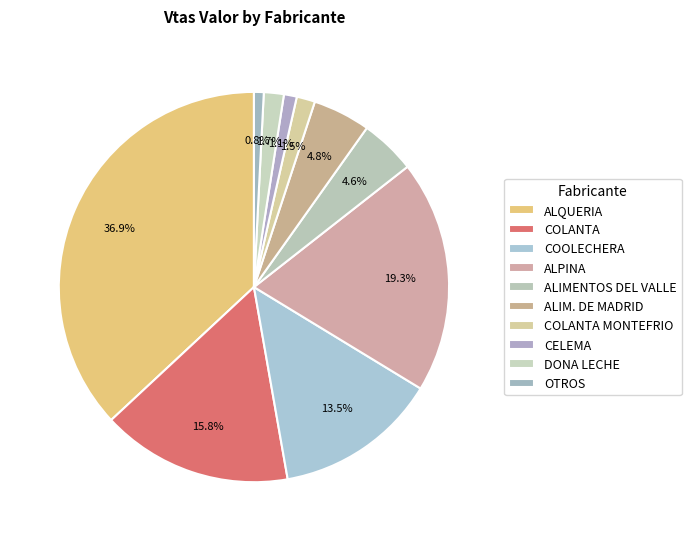

Rank the categories by value from highest to lowest.

ALQUERIA, ALPINA, COLANTA, COOLECHERA, ALIM. DE MADRID, ALIMENTOS DEL VALLE, DONA LECHE, COLANTA MONTEFRIO, CELEMA, OTROS